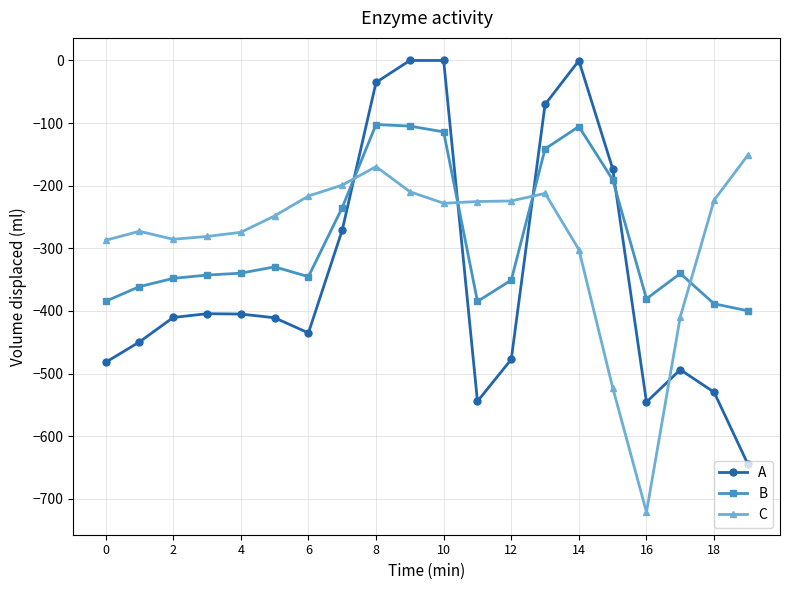

What are all the series names shown in the legend?

A, B, C